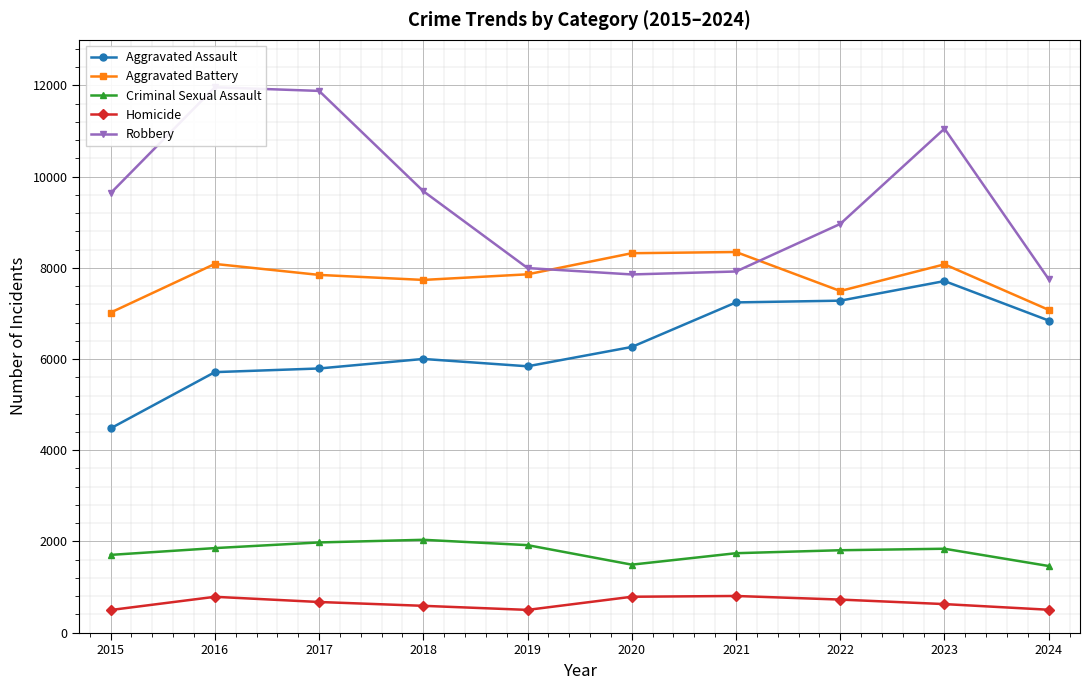

How many distinct data groups are displayed?

5